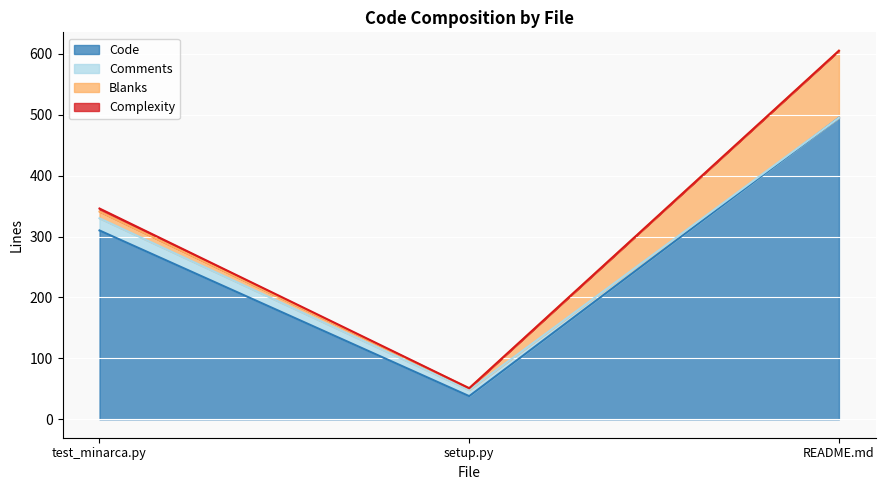

At how many categories does at least one series exceed 75?

2